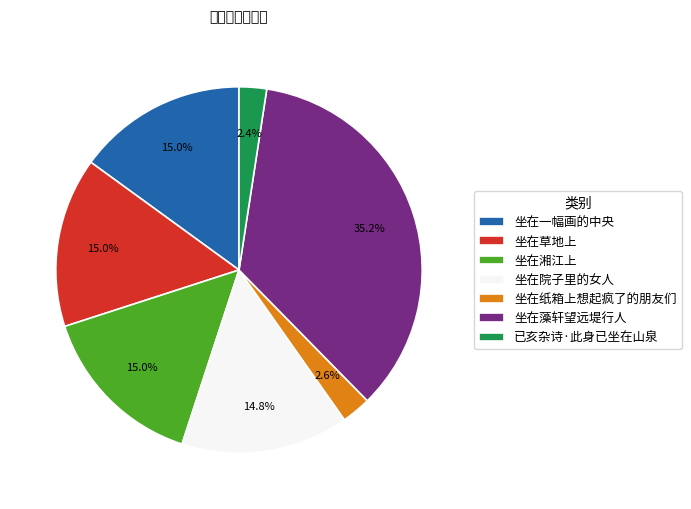

Combined, what portion of the pie is 坐在藻轩望远堤行人 and 坐在纸箱上想起疯了的朋友们?

37.8%